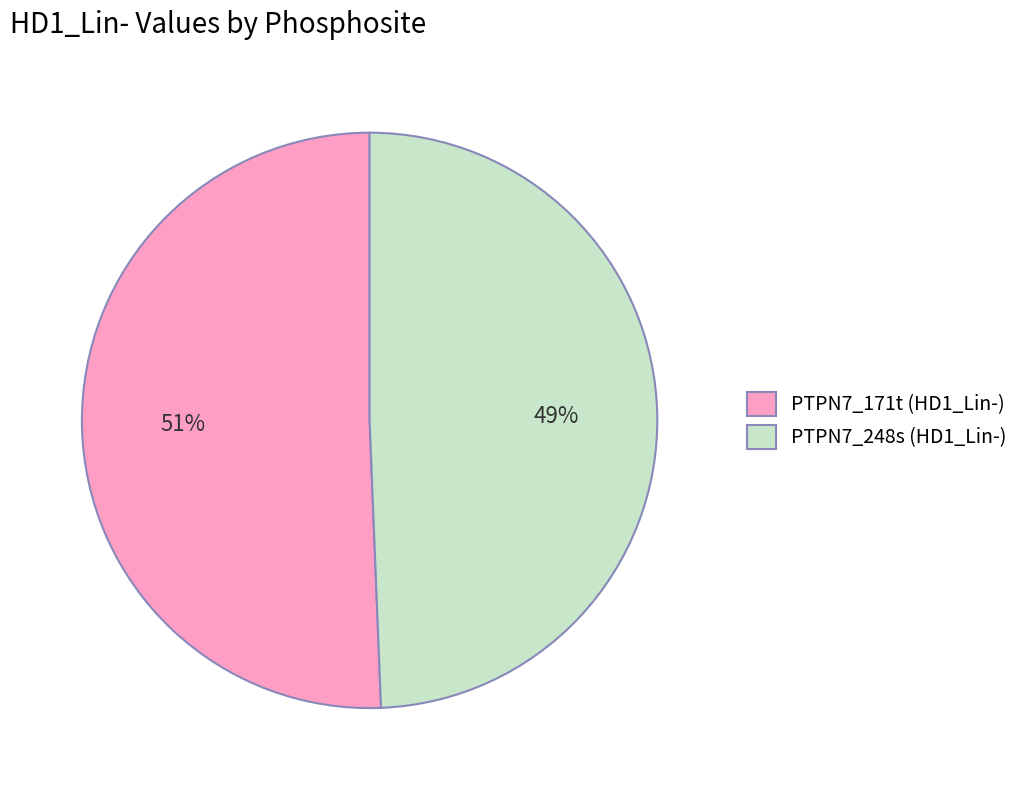

Which slice is the largest?

PTPN7_171t (HD1_Lin-)